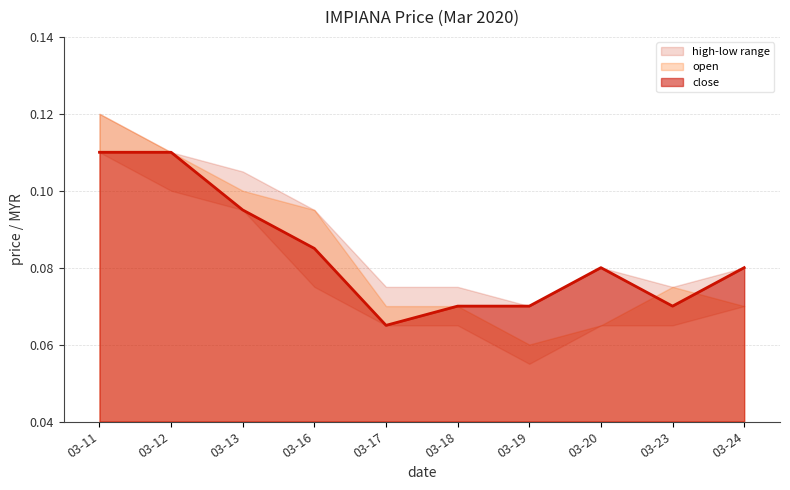

What is the average value of the high series?

0.1